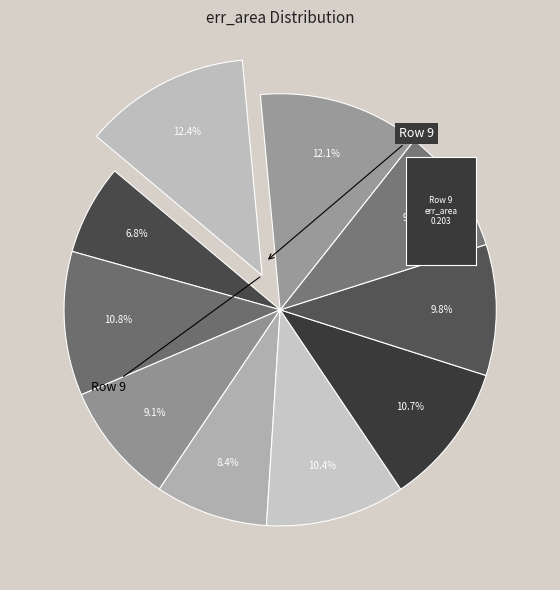

To the nearest percent, what is the average slice percentage?

10%